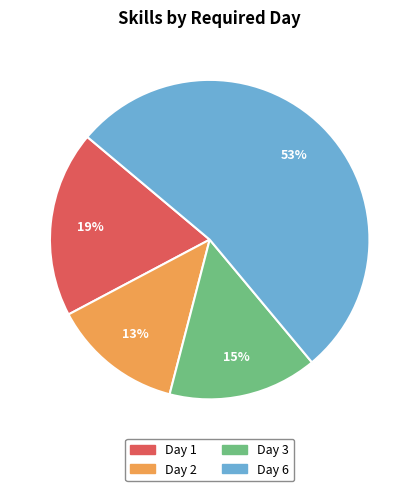

The Day 1 slice represents 6% of the pie. True or false?

False